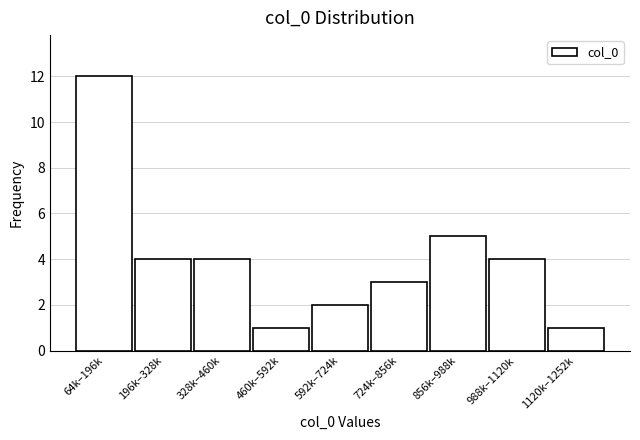

Reading left to right, extract all data points from this chart.

12	4	4	1	2	3	5	4	1